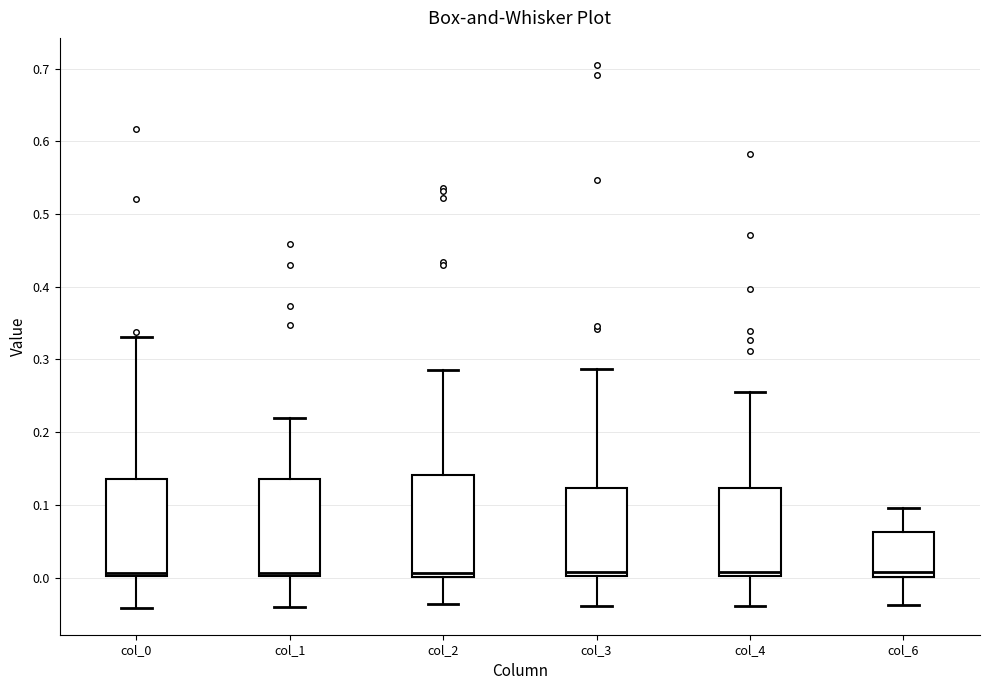

Reading left to right, transcribe this box plot: for each box, give where its median line is, the range the box spans, and where its two whiskers end, as read against the y-axis. The values are not printed on the chart, so give them approximately, as read against the axis.

col_0: median 0.01, box 0.00 to 0.13, whiskers -0.04 to 0.33
col_1: median 0.01, box 0.00 to 0.14, whiskers -0.04 to 0.22
col_2: median 0.01, box 0.00 to 0.14, whiskers -0.04 to 0.29
col_3: median 0.01, box 0.00 to 0.12, whiskers -0.04 to 0.29
col_4: median 0.01, box 0.00 to 0.12, whiskers -0.04 to 0.26
col_6: median 0.01, box 0.00 to 0.06, whiskers -0.04 to 0.10